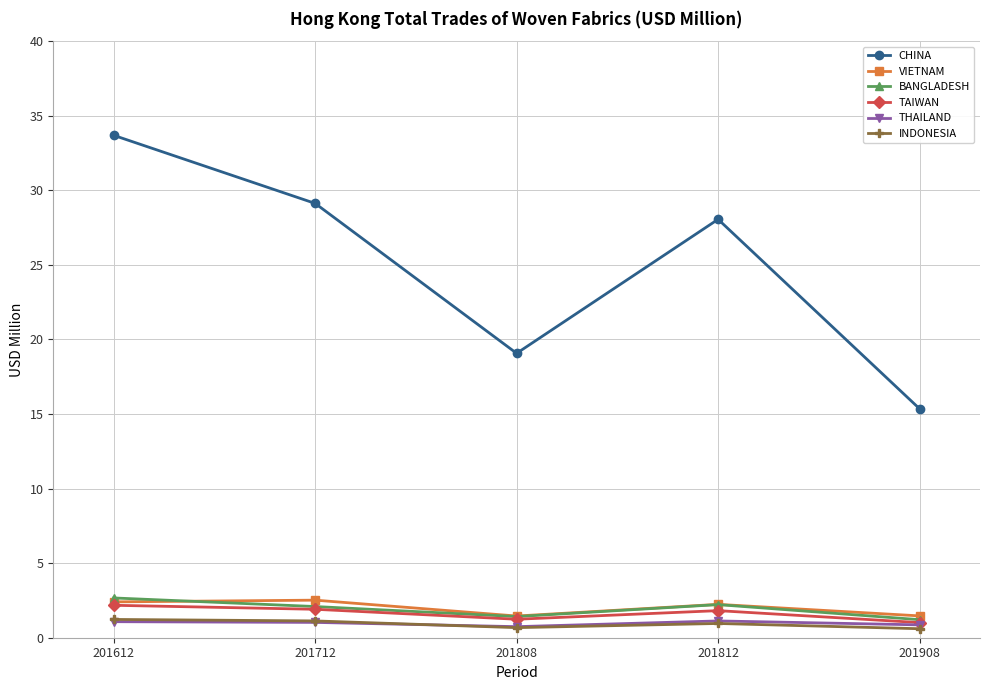

In TAIWAN, how many points are lower than both neighbors (excluding endpoints)?

1